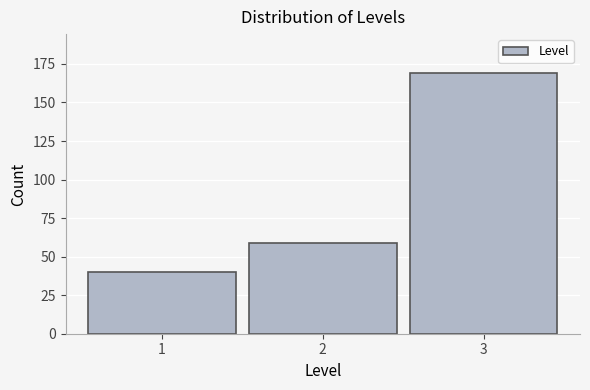

Reading left to right, transcribe all the data shown in this chart.

1=40	2=59	3=169